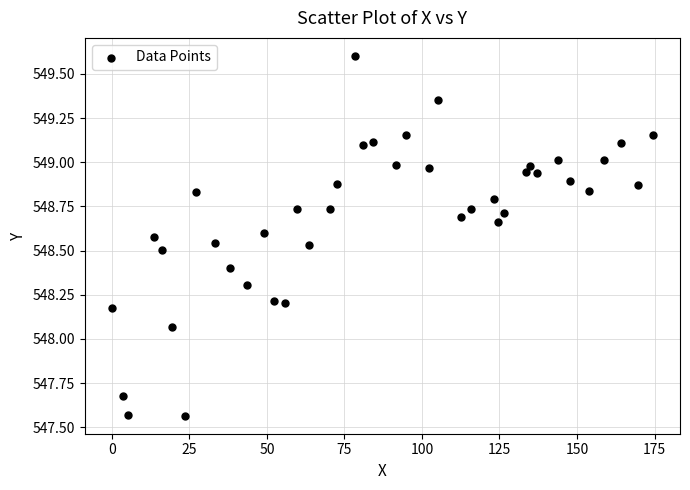

What is the range of Y values (max minus min)?

2.0